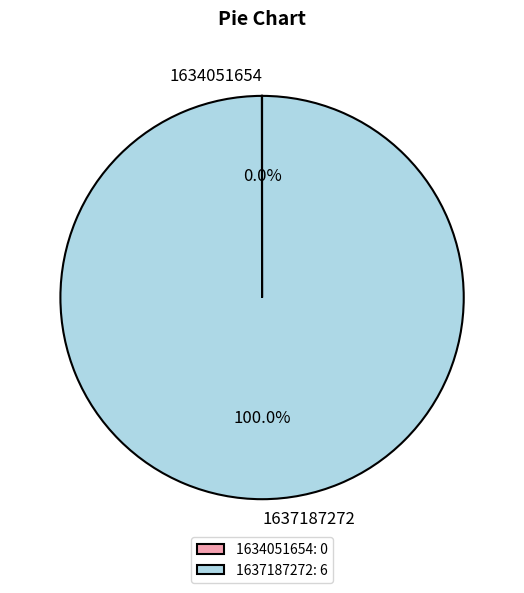

Is 1637187272: 6 the majority of the pie?

Yes